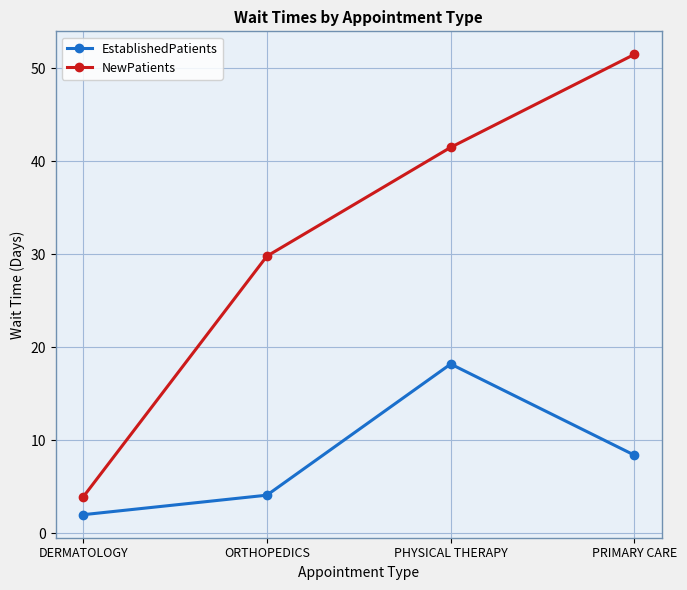

Is the value of EstablishedPatients at ORTHOPEDICS greater than the value of NewPatients at PRIMARY CARE?

No